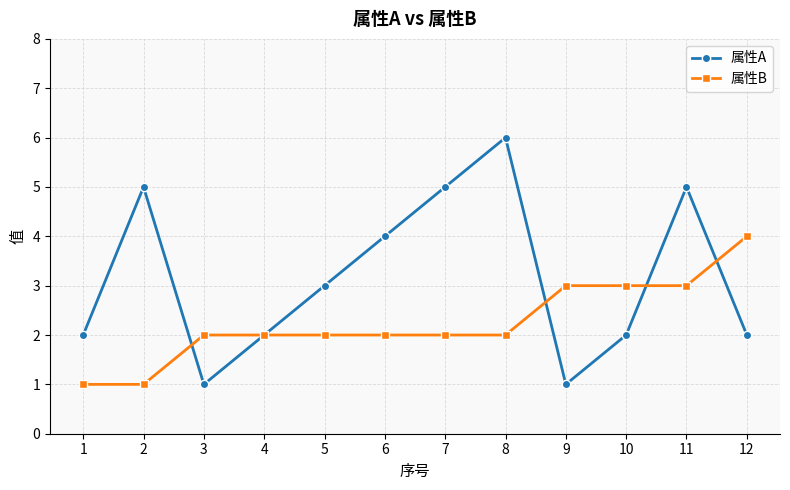

How many lines are shown in the chart?

2